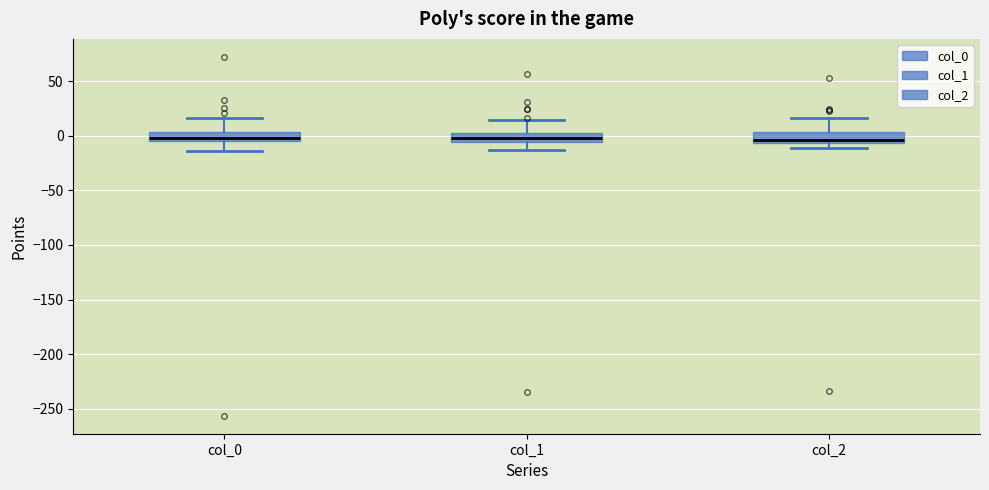

Reading left to right, read every box against the y-axis: the position of its median line, the range the box covers, and the ends of its whiskers. The values are not printed on the chart, so give them approximately, as read against the axis.

col_0: median 0, box -5 to 5, whiskers -15 to 15
col_1: median 0 (inside the box), box -5 to 0, whiskers -15 to 15
col_2: median -5 (just above the box's lower edge), box -5 to 5, whiskers -10 to 15